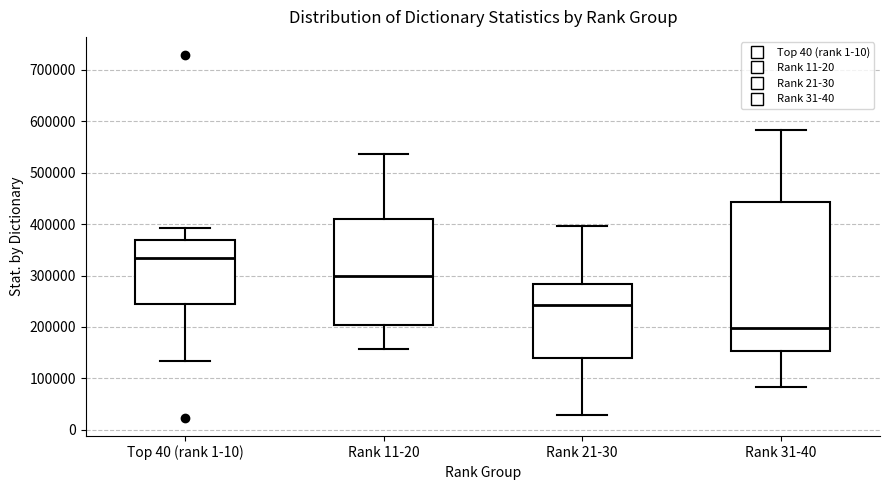

Which box is the tallest, from its lower edge to its upper edge?

Rank 31-40